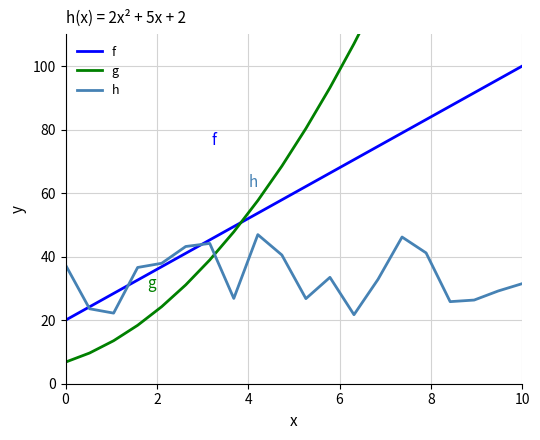

Rank the series by their maximum value, from highest to lowest.

g, f, h